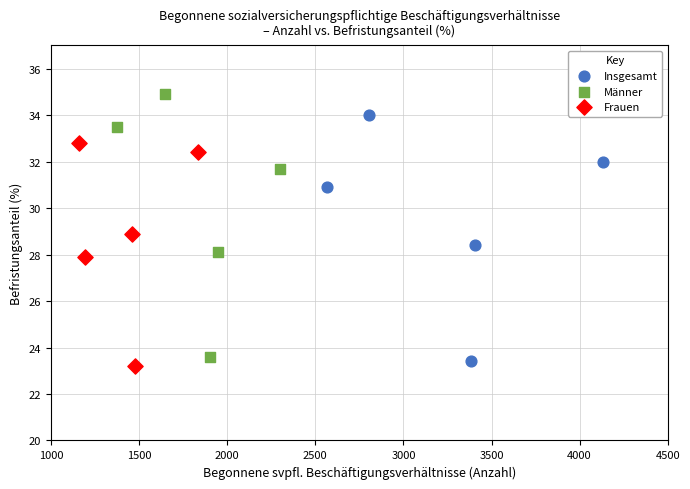

Which series reaches the maximum Y coordinate?

Männer